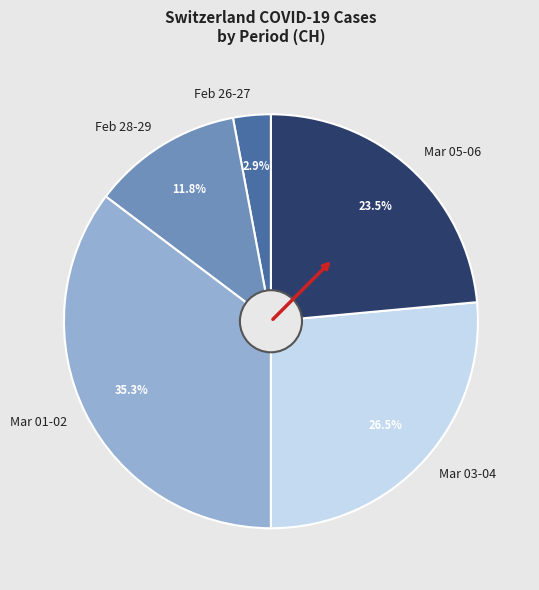

Combined, what portion of the pie is Mar 01-02 and Mar 03-04?

61.8%